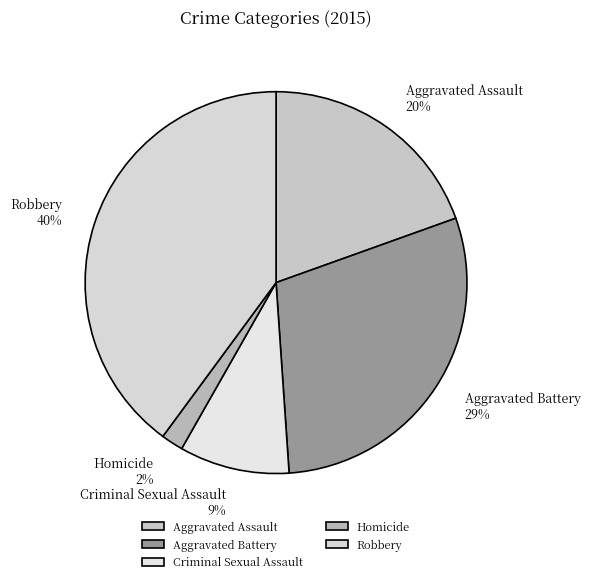

Does Aggravated Battery represent more than half of the total?

No